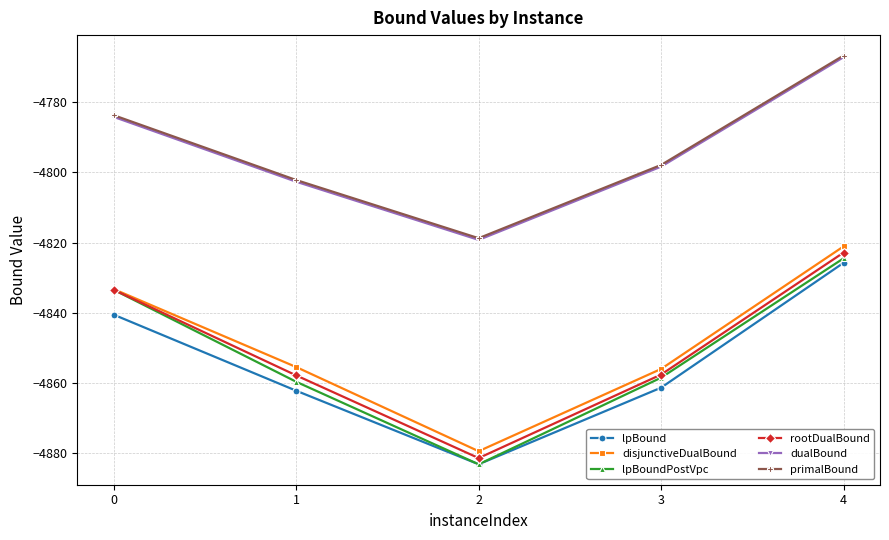

True or false: lpBoundPostVpc has more than 2 interior local peaks.

False